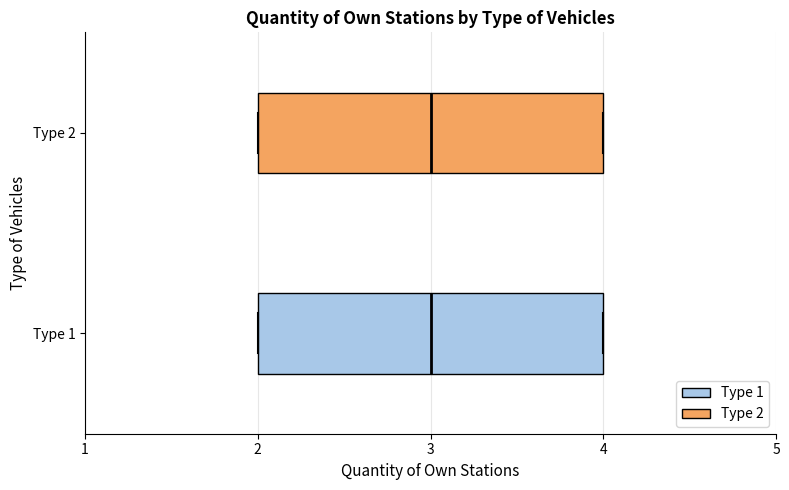

Where is the right edge of the box for Type 1 on the x-axis? The values are not printed on the chart, so give them approximately, as read against the axis.

4